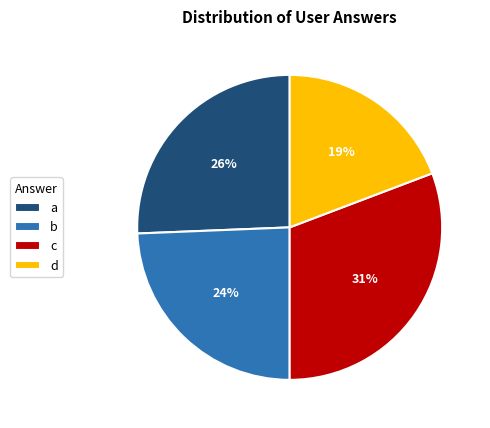

What is the largest slice in the pie chart?

c